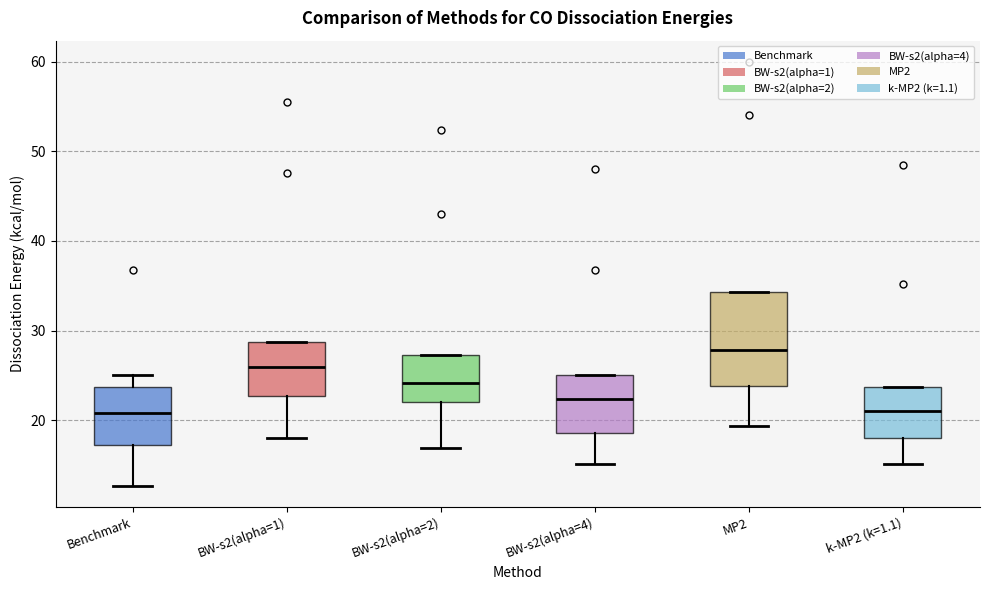

Reading left to right, read every box against the y-axis: the position of its median line, the range the box covers, and the ends of its whiskers. The values are not printed on the chart, so give them approximately, as read against the axis.

Benchmark: median 21, box 17 to 24, whiskers 13 to 25
BW-s2(alpha=1): median 26, box 23 to 29, whiskers 18 to 29
BW-s2(alpha=2): median 24, box 22 to 27, whiskers 17 to 27
BW-s2(alpha=4): median 22, box 19 to 25, whiskers 15 to 25
MP2: median 28, box 24 to 34, whiskers 19 to 34
k-MP2 (k=1.1): median 21, box 18 to 24, whiskers 15 to 24